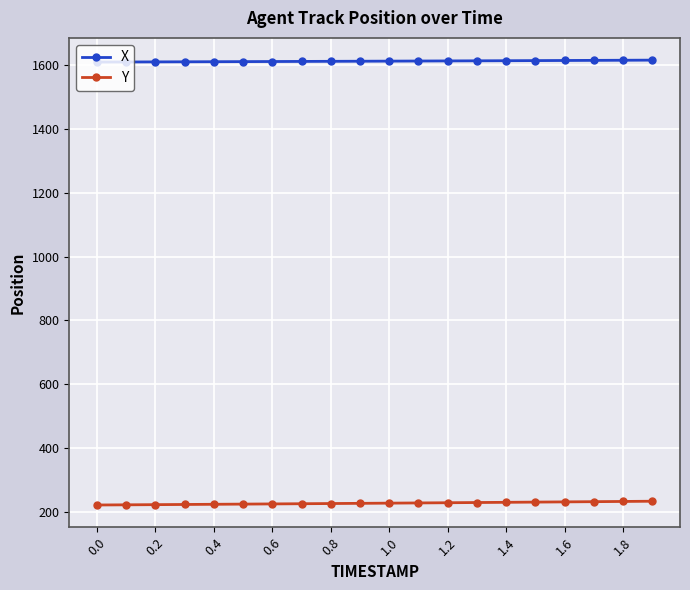

What is the value of the Y point at the 8th from the left?

226.4